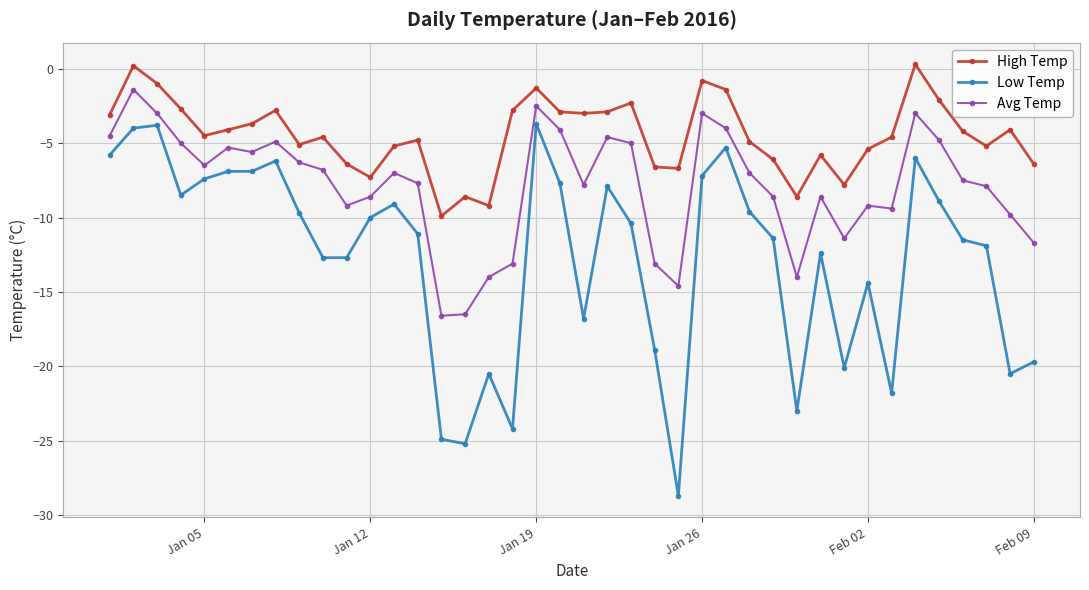

Which series has the largest total across all categories?

High Temp